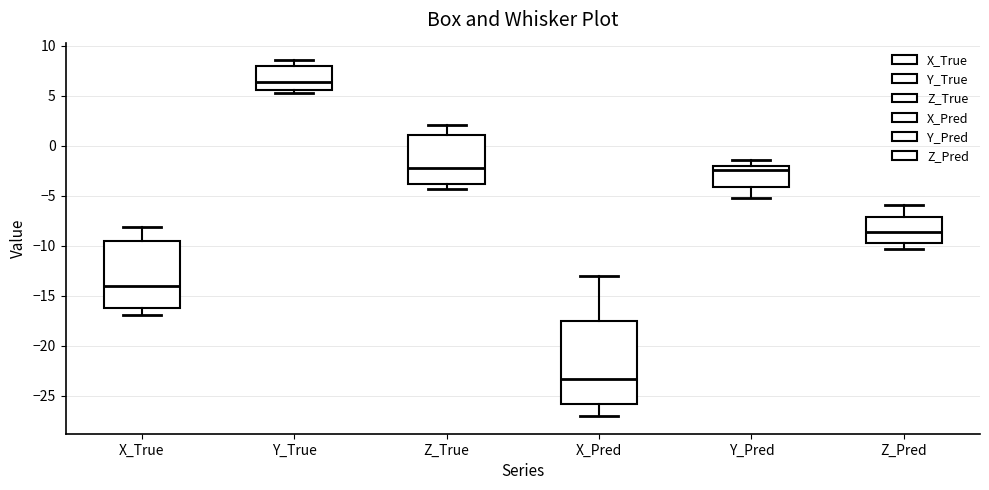

Reading left to right, read every box against the y-axis: the position of its median line, the range the box covers, and the ends of its whiskers. The values are not printed on the chart, so give them approximately, as read against the axis.

X_True: median -14.0, box -16.0 to -9.5, whiskers -17.0 to -8.0
Y_True: median 6.5, box 5.5 to 8.0, whiskers 5.5 (just below the box's lower edge) to 8.5
Z_True: median -2.5, box -4.0 to 1.0, whiskers -4.5 to 2.0
X_Pred: median -23.5, box -26.0 to -17.5, whiskers -27.0 to -13.0
Y_Pred: median -2.5, box -4.0 to -2.0, whiskers -5.0 to -1.5
Z_Pred: median -8.5, box -9.5 to -7.0, whiskers -10.5 to -6.0